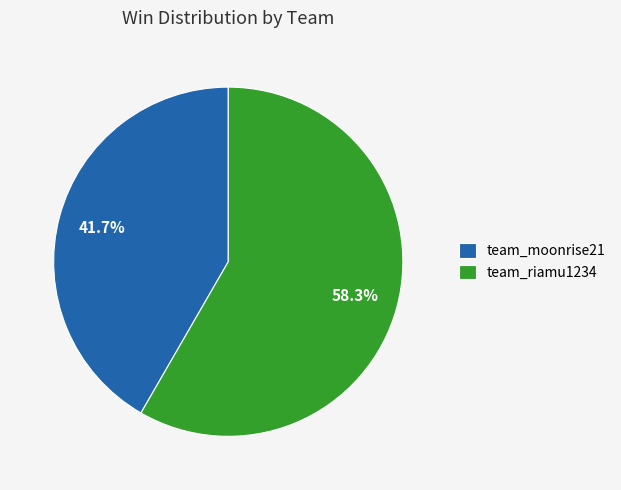

To the nearest percent, what portion does team_moonrise21 represent?

42%